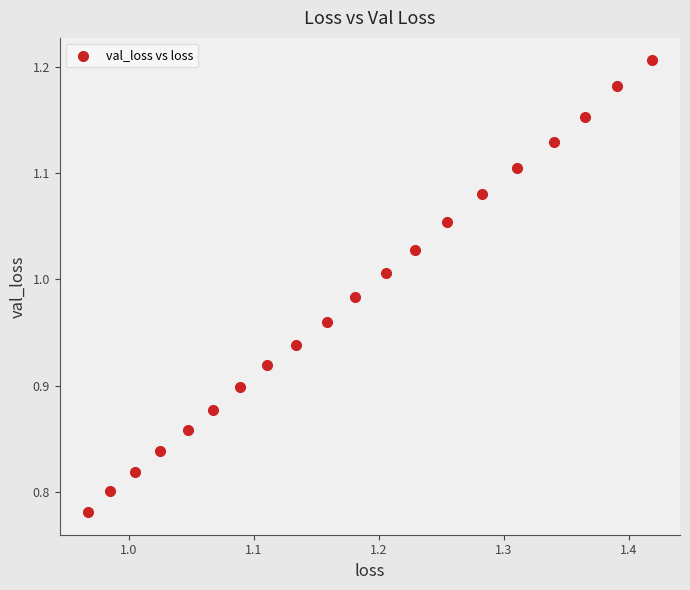

What is the range of Y values (max minus min)?

0.4